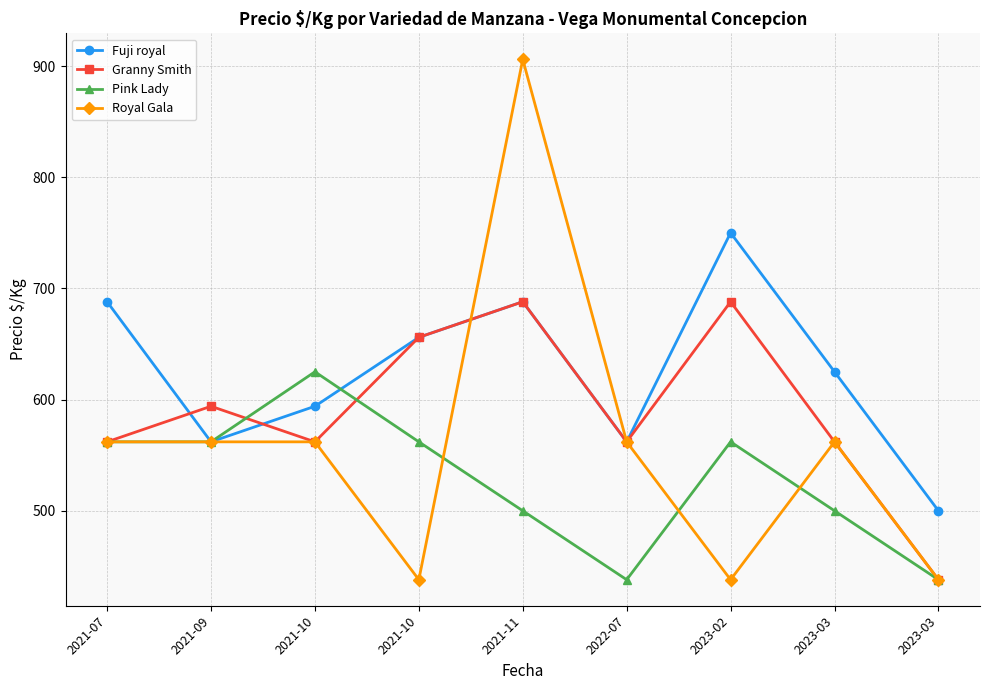

Rank the series by their average value, from lowest to highest.

Pink Lady, Royal Gala, Granny Smith, Fuji royal